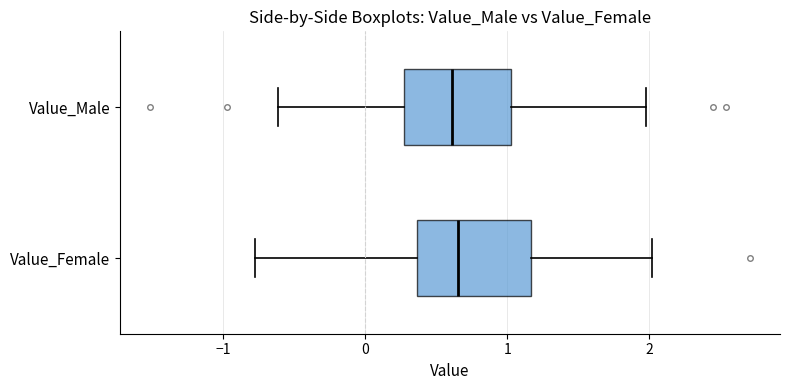

Reading bottom to top, read every box against the x-axis: the position of its median line, the range the box covers, and the ends of its whiskers. The values are not printed on the chart, so give them approximately, as read against the axis.

Value_Female: median 0.7, box 0.4 to 1.2, whiskers -0.8 to 2.0
Value_Male: median 0.6, box 0.3 to 1.0, whiskers -0.6 to 2.0